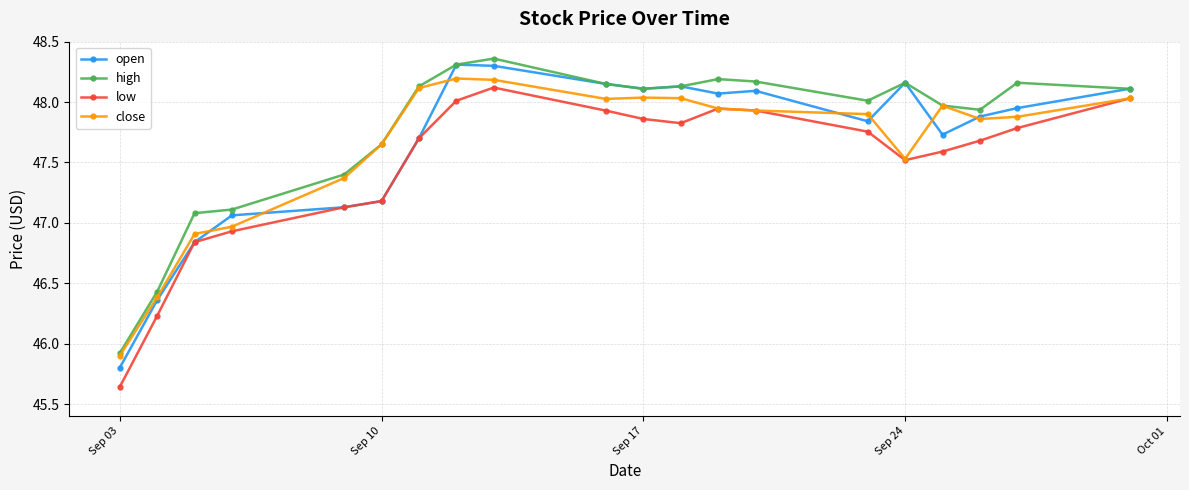

What are all the series names shown in the legend?

open, high, low, close